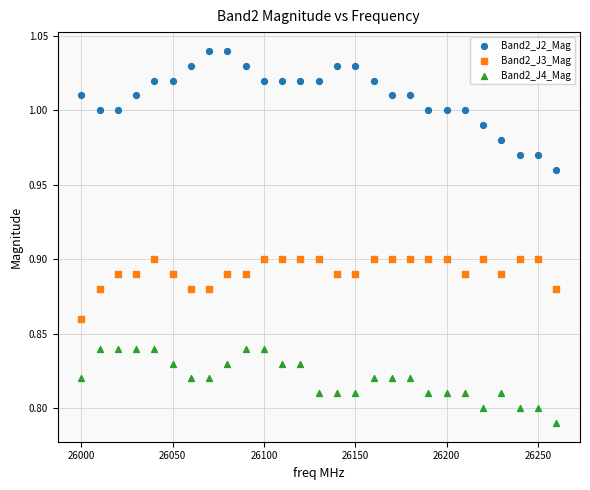

What is the X range (max minus min) for the scatter plot?

260.0